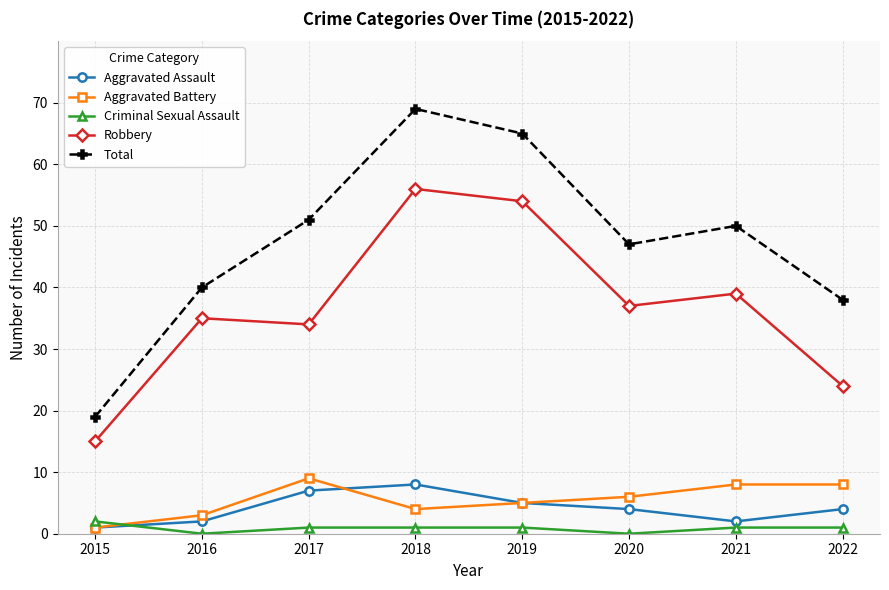

What is the difference between the Robbery values at 2021 and 2020?

2